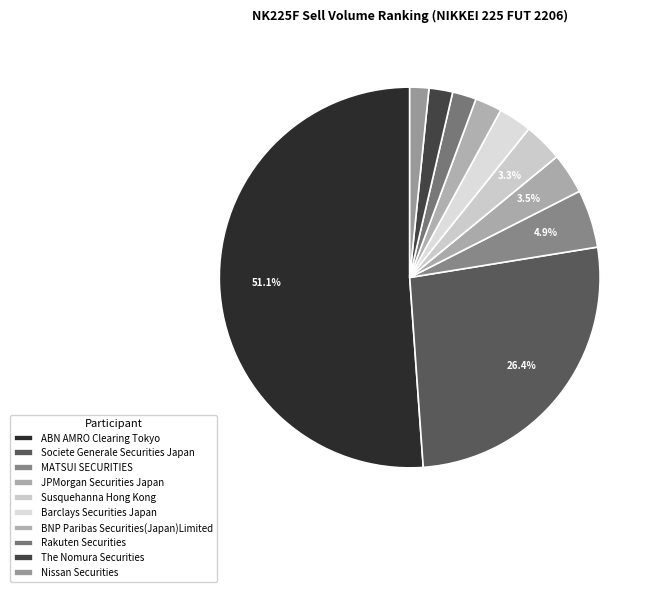

Is it true that Rakuten Securities is 16% of the pie?

False